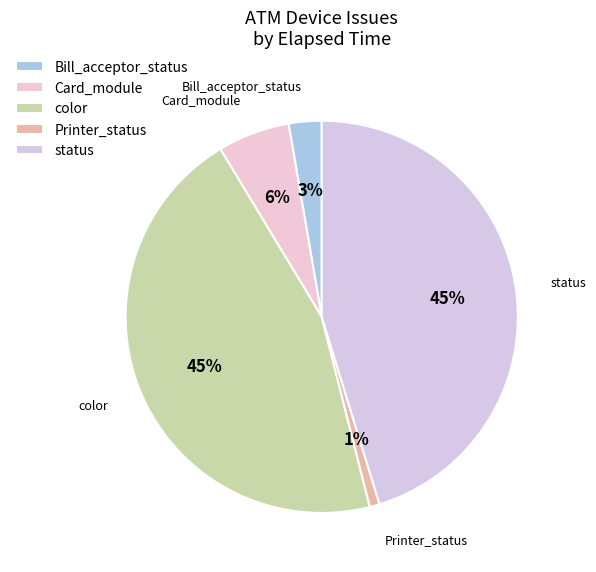

What is the smallest slice in the pie chart?

Printer_status